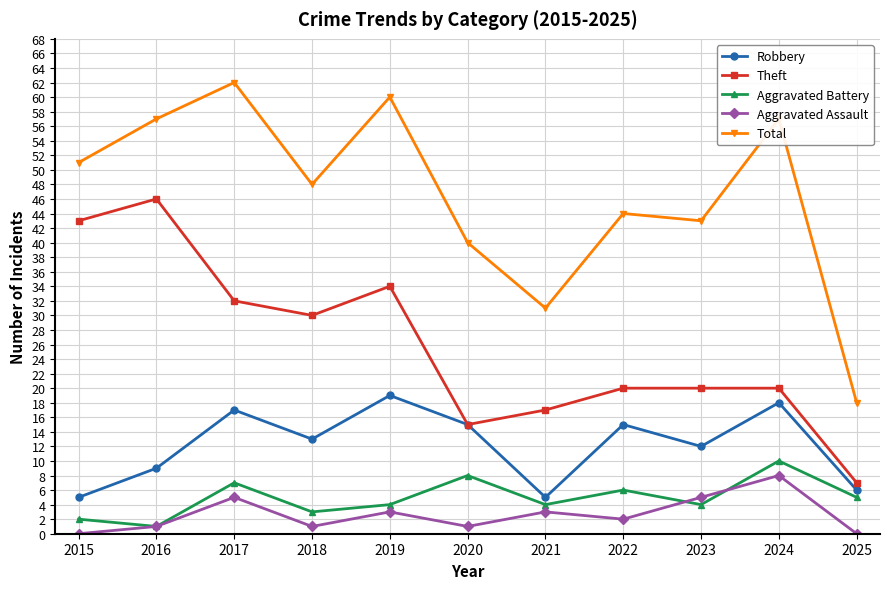

True or false: Total and Aggravated Battery intersect in this chart.

False